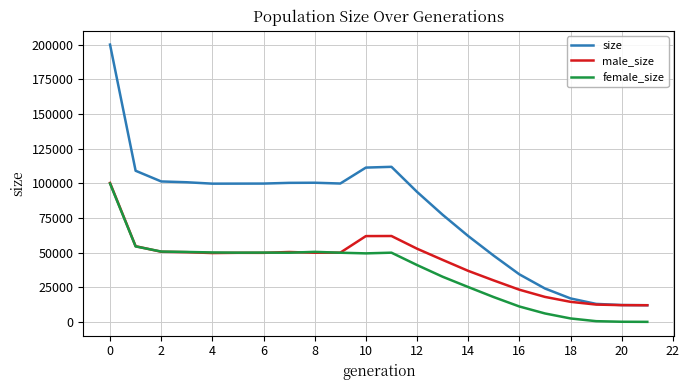

What is the difference between the second highest and second lowest values in the size series?

99782